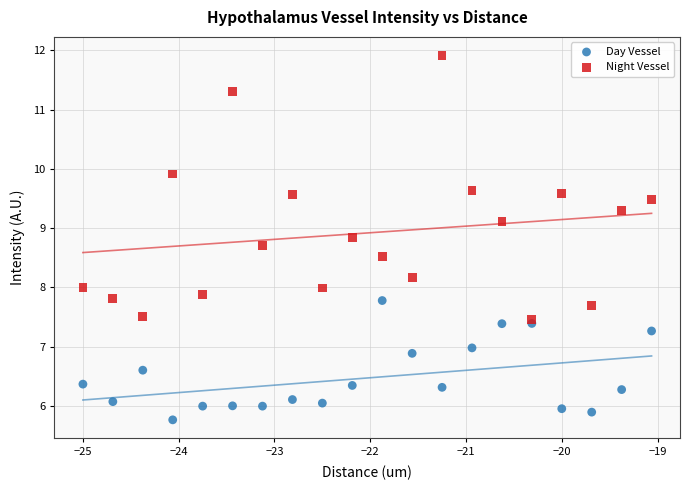

Which series has the widest spread of Y values?

Night Vessel